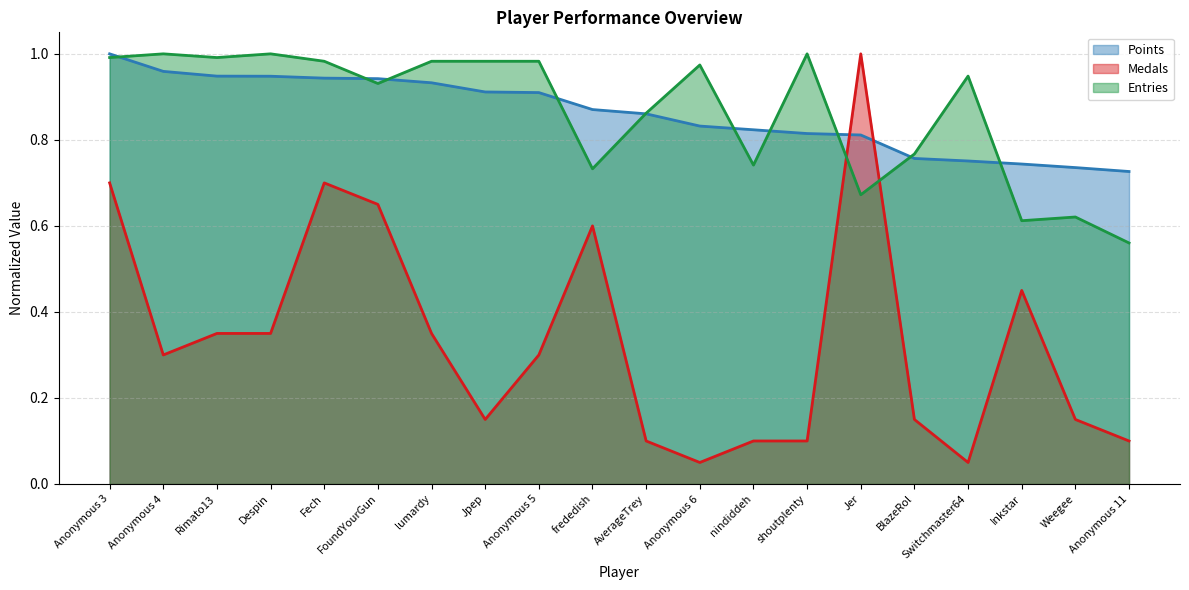

What is the highest value of the Points series?

1.0